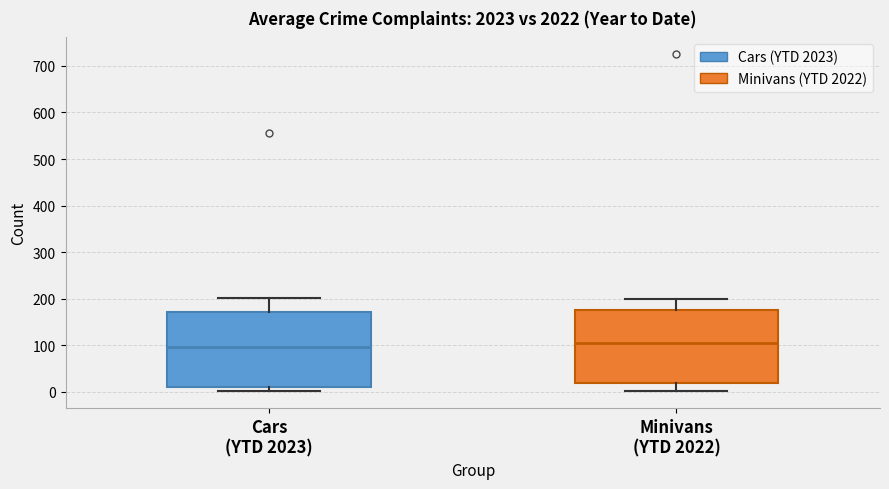

Reading left to right, transcribe this box plot: for each box, give where its median line is, the range the box spans, and where its two whiskers end, as read against the y-axis. The values are not printed on the chart, so give them approximately, as read against the axis.

Cars (YTD 2023): median 100, box 10 to 170, whiskers 0 to 200
Minivans (YTD 2022): median 100, box 20 to 180, whiskers 0 to 200